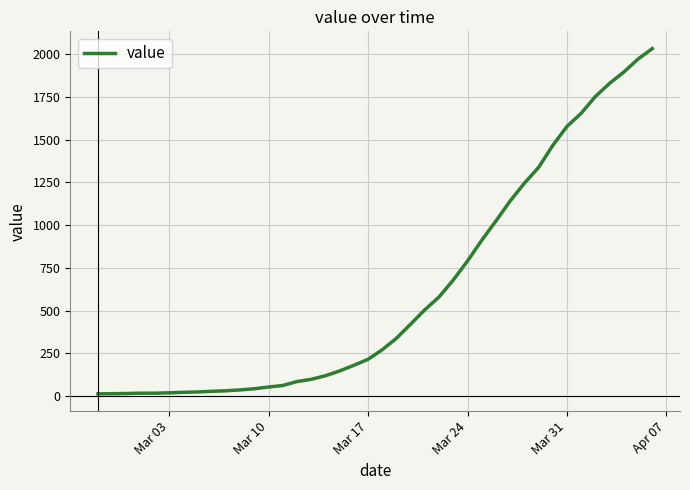

How many lines are shown in the chart?

1